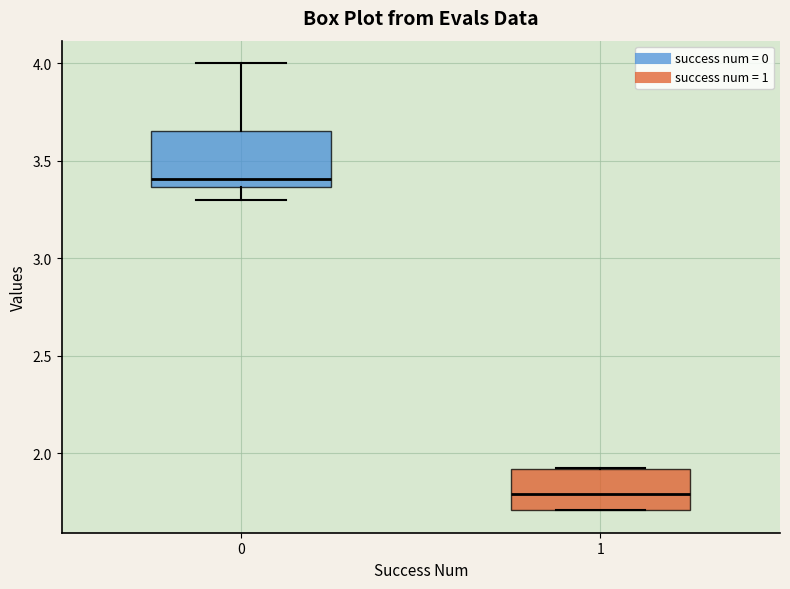

Which box has the highest median line?

0